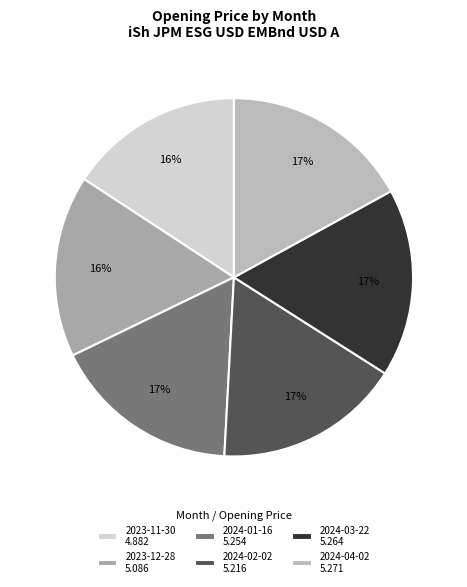

Count the number of slices in the pie.

6